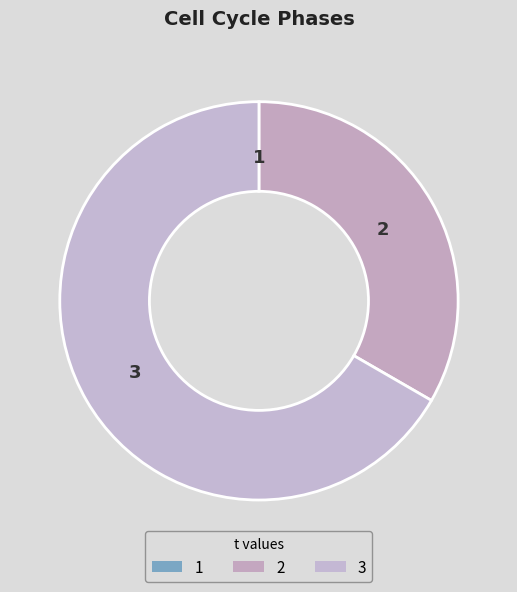

Which has a higher value, 1 or 2?

2